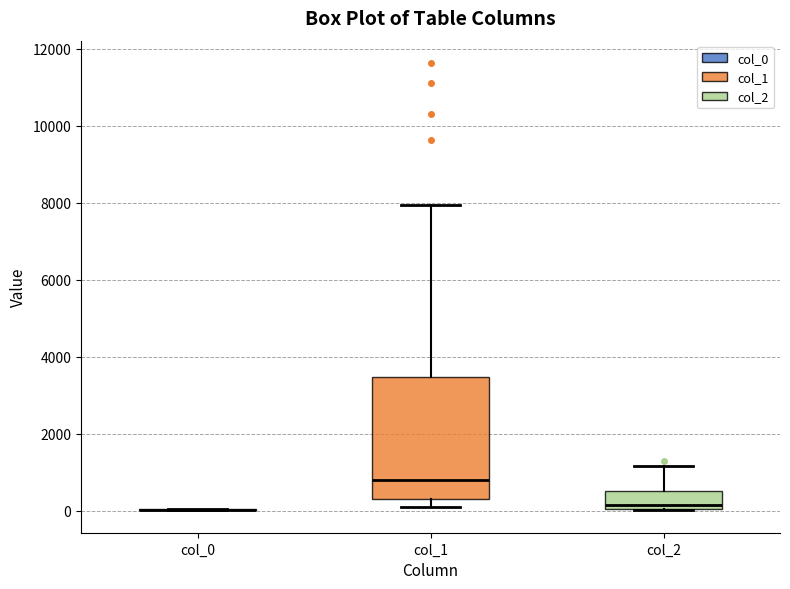

Reading left to right, read every box against the y-axis: the position of its median line, the range the box covers, and the ends of its whiskers. The values are not printed on the chart, so give them approximately, as read against the axis.

col_0: box collapsed to a line at 0, whiskers 0 to 0
col_1: median 800, box 200 to 3400, whiskers 200 (just below the box's lower edge) to 8000
col_2: median 200, box 0 to 600, whiskers 0 to 1200